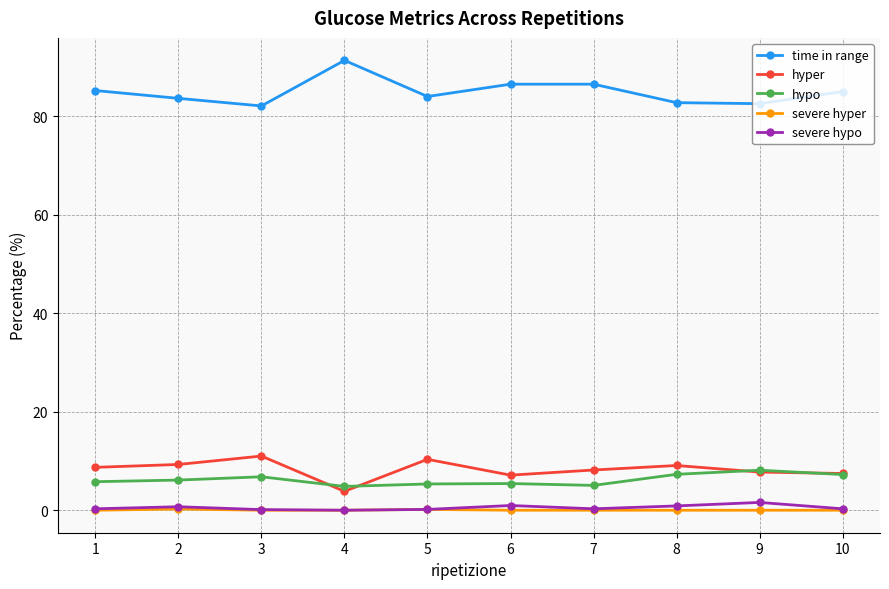

Is it true that severe hyper equals 0.0 at 10?

True